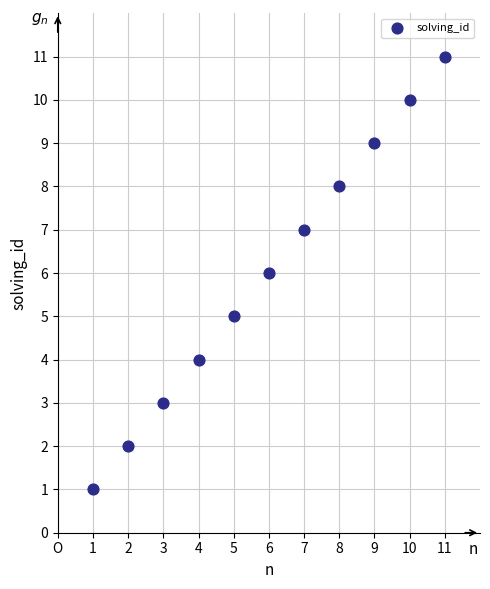

What is the range of Y values (max minus min)?

10